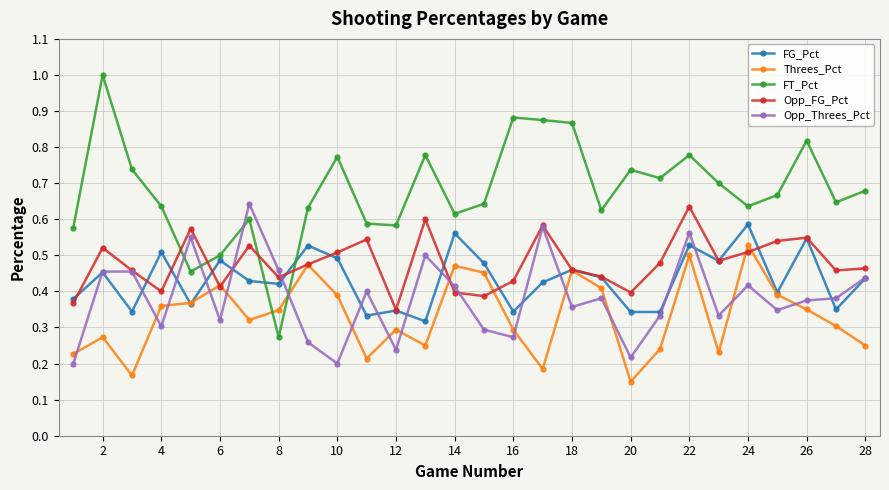

At how many categories does at least one series exceed 0?

28